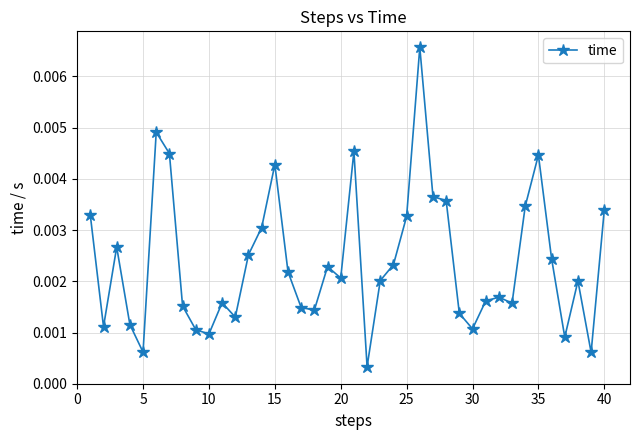

True or false: the data has more than 1 interior local peaks.

True